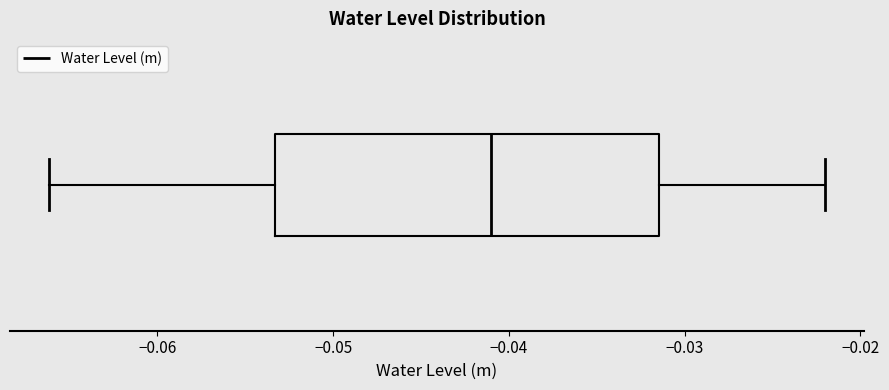

Where does the right whisker of the box end on the x-axis? The values are not printed on the chart, so give them approximately, as read against the axis.

-0.022